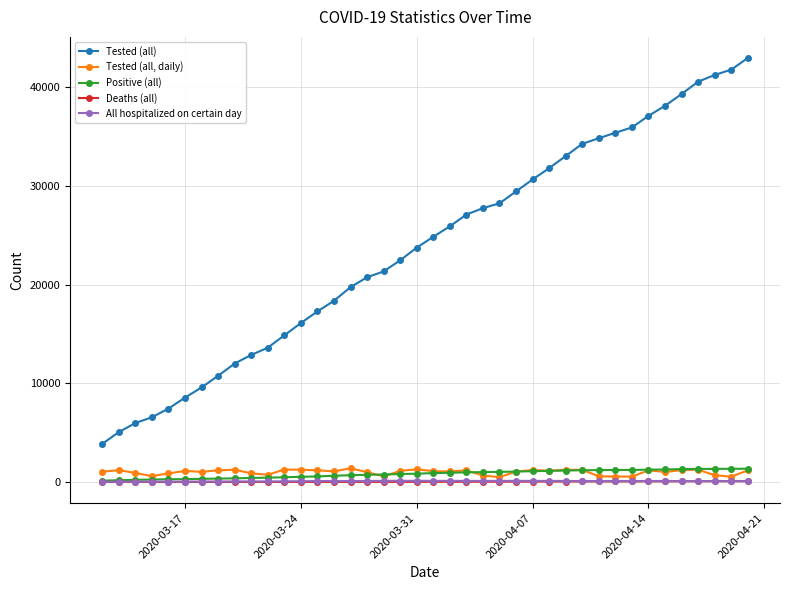

List the series in order of their peak value, highest first.

Tested (all), Tested (all, daily), Positive (all), All hospitalized on certain day, Deaths (all)